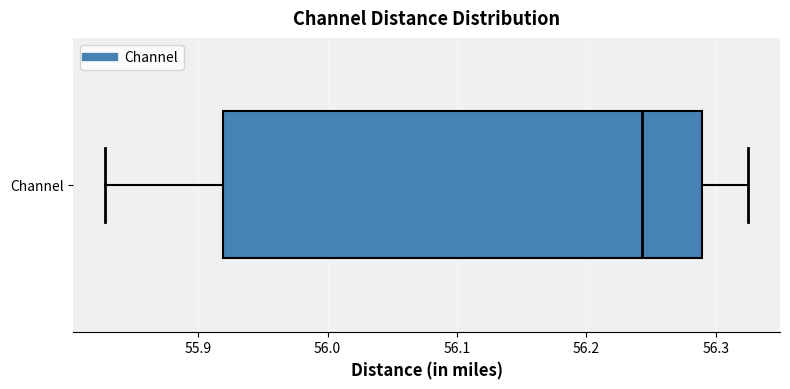

Transcribe this box plot: give where the median line is, the range the box spans, and where the two whiskers end, as read against the x-axis. The values are not printed on the chart, so give them approximately, as read against the axis.

median 56.24, box 55.92 to 56.29, whiskers 55.83 to 56.32